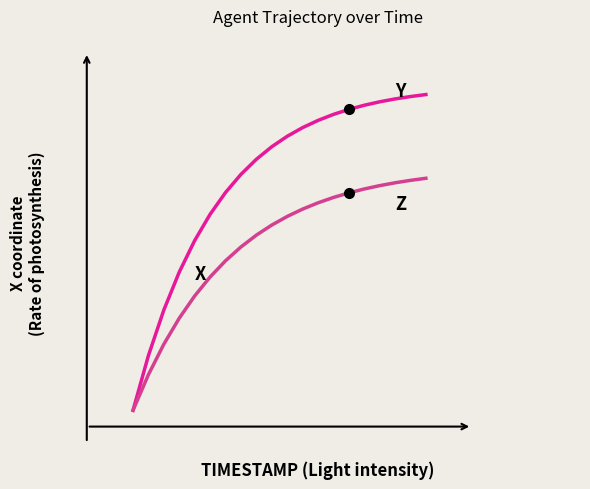

Reading right to left, what are all the values shown in this chart?

Y: 1.0	1.0	1.0	0.9	0.9	0.9	0.9	0.9	0.9	0.8	0.8	0.8	0.7	0.7	0.6	0.5	0.4	0.3	0.2	0.0
Z: 0.7	0.7	0.7	0.7	0.7	0.7	0.7	0.6	0.6	0.6	0.6	0.5	0.5	0.5	0.4	0.4	0.3	0.2	0.1	0.0